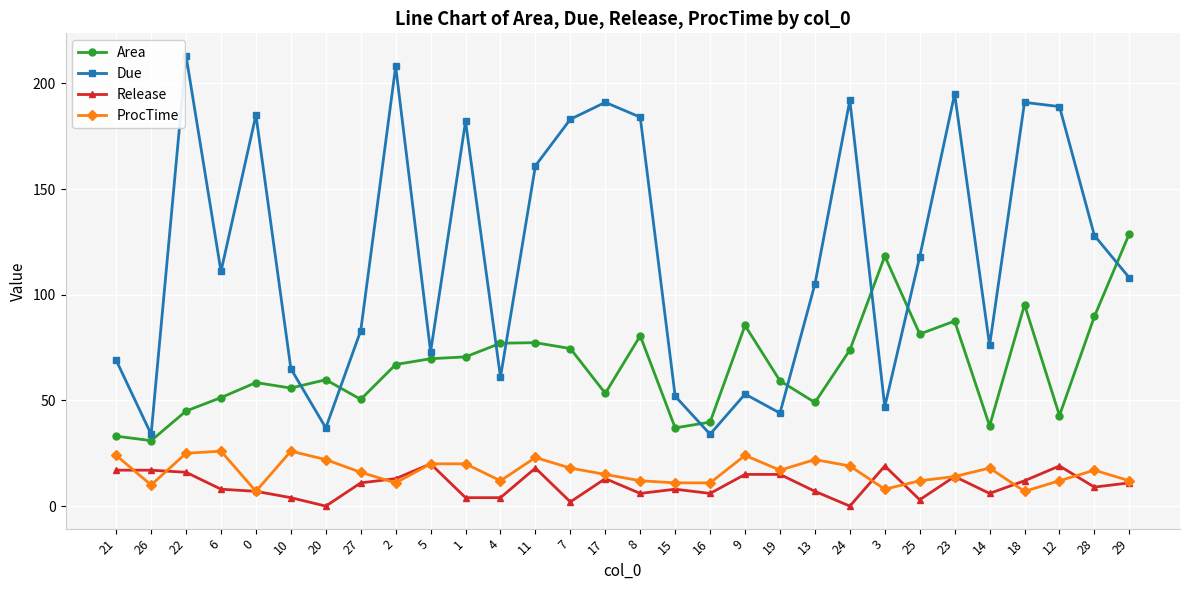

How many data points does each series have?

30